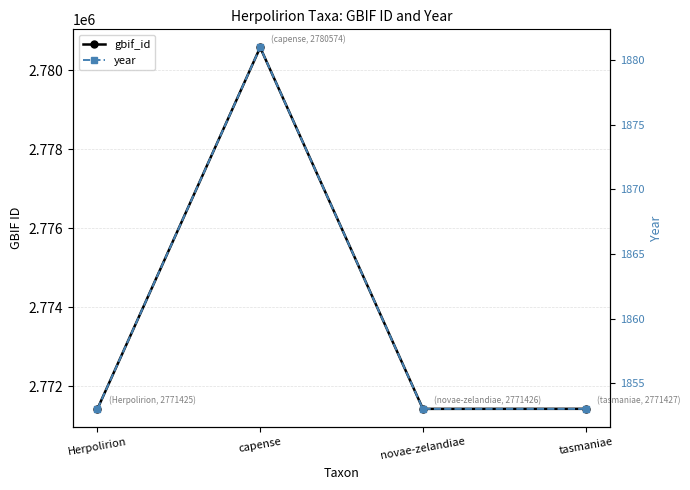

Is the value of gbif_id at capense greater than the value of year at capense?

Yes